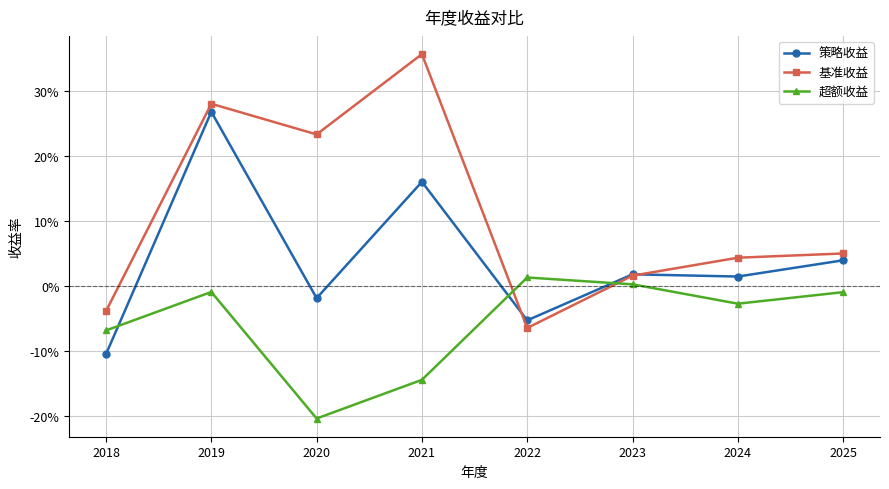

Is this an area chart (filled region under the line)?

No